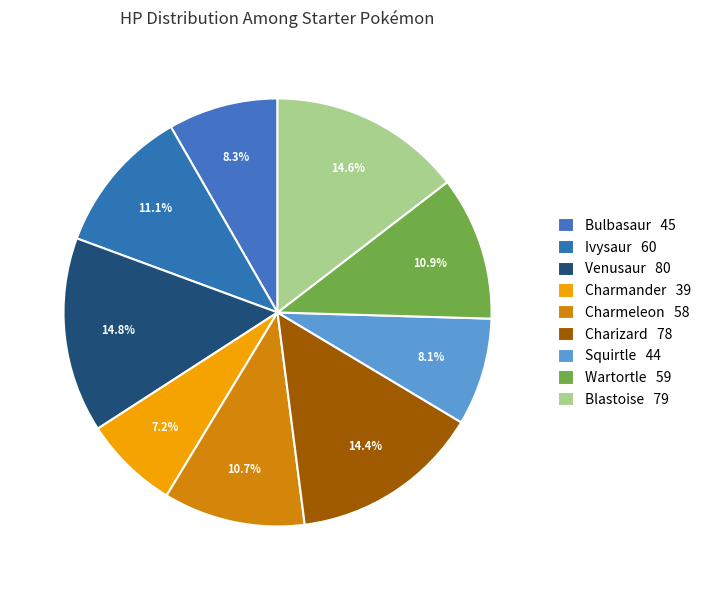

Is the sum of Squirtle and Venusaur greater than half?

No